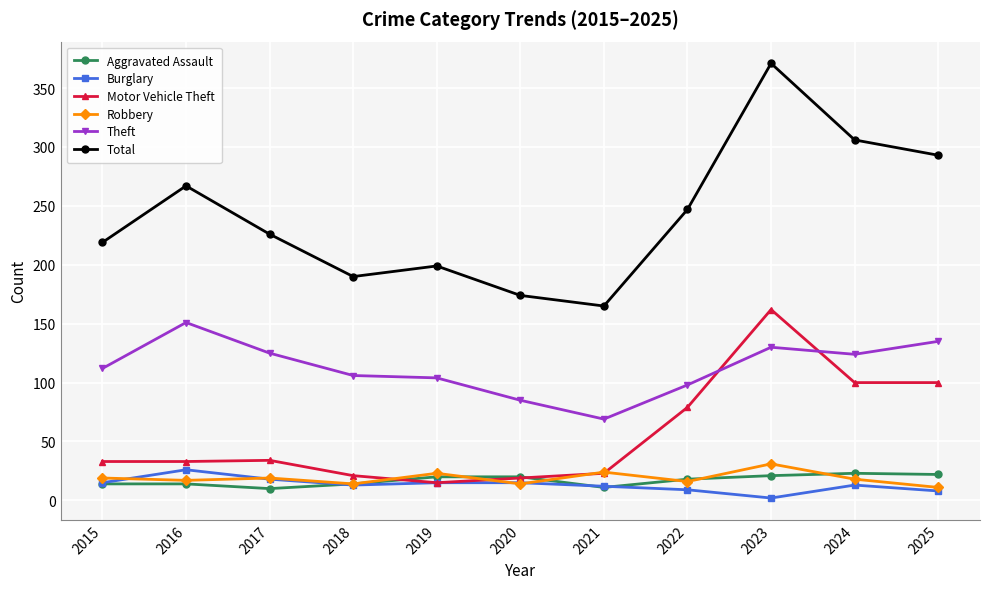

True or false: Theft and Aggravated Assault cross at least once.

False